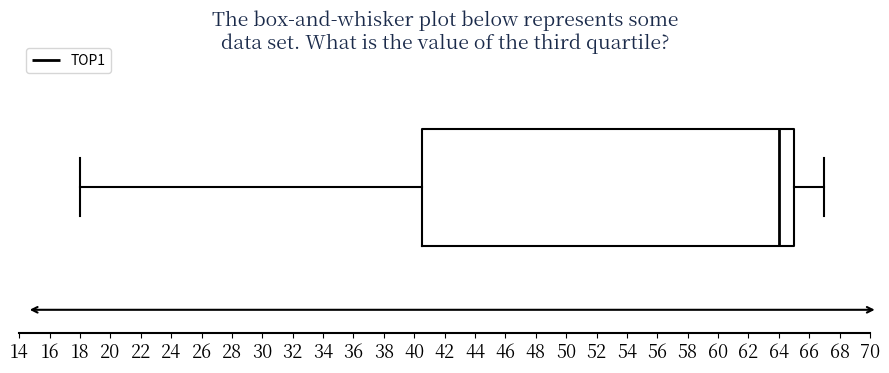

Read this box plot against the x-axis: the position of the median line, the range covered by the box, and the ends of both whiskers. The values are not printed on the chart, so give them approximately, as read against the axis.

median 64.0, box 40.6 to 65.0, whiskers 18.0 to 67.0